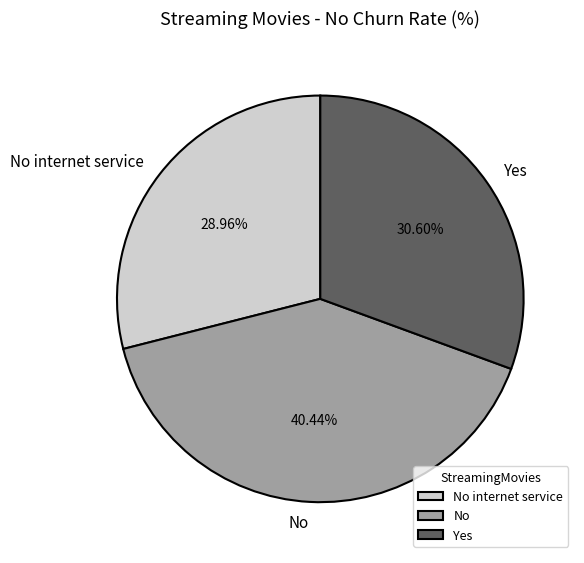

Does any single category account for the majority?

No